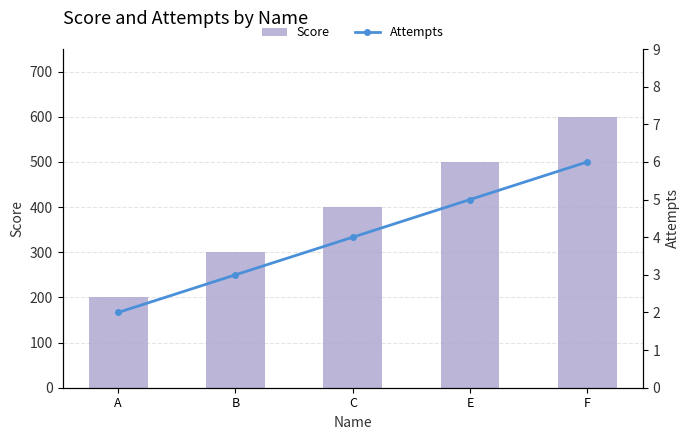

Reading left to right, transcribe all the data shown in this chart.

Score: A=200	B=300	C=400	E=500	F=600
Attempts: A=2	B=3	C=4	E=5	F=6